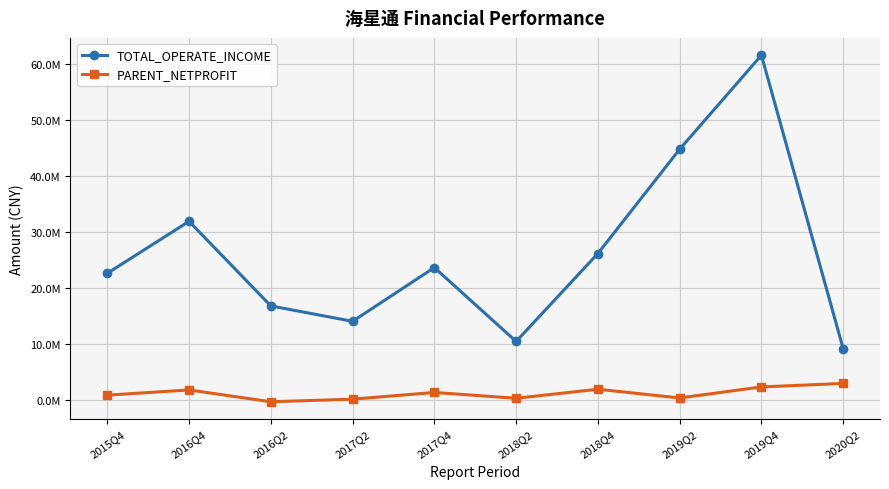

At which category does PARENT_NETPROFIT reach its first local peak?

2016Q4